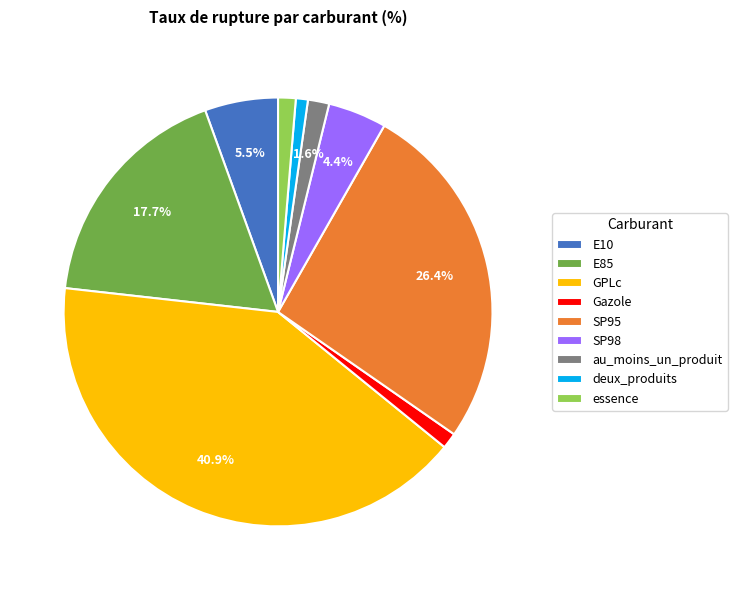

Is there a majority slice in this chart?

No